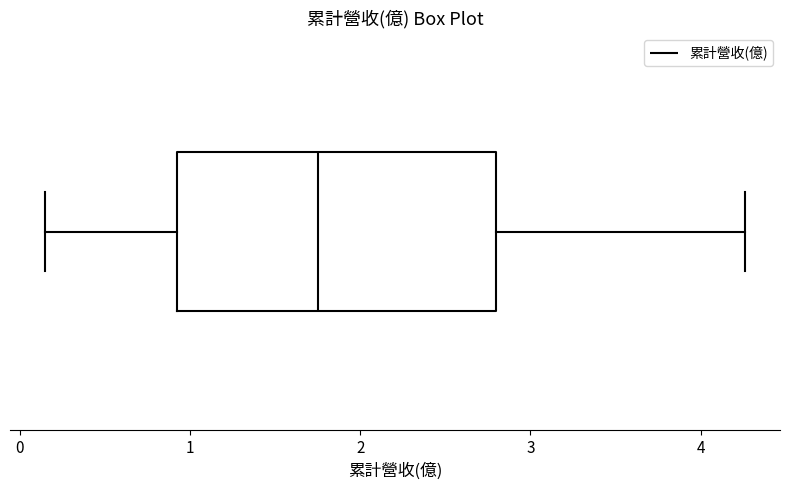

Where does the right whisker of the box end on the x-axis? The values are not printed on the chart, so give them approximately, as read against the axis.

4.3